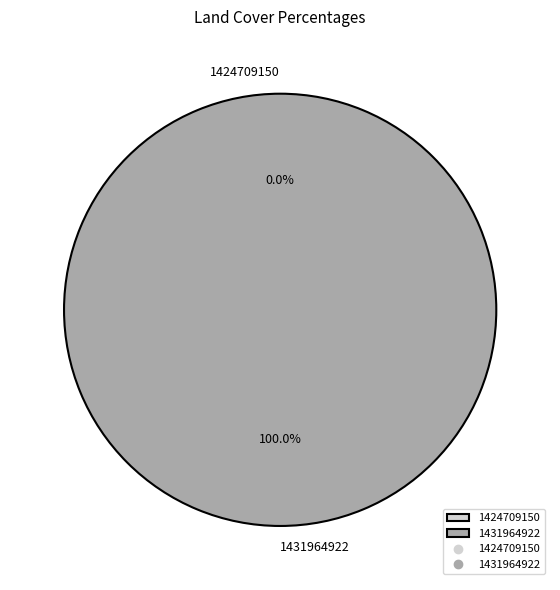

Does any single category account for the majority?

Yes